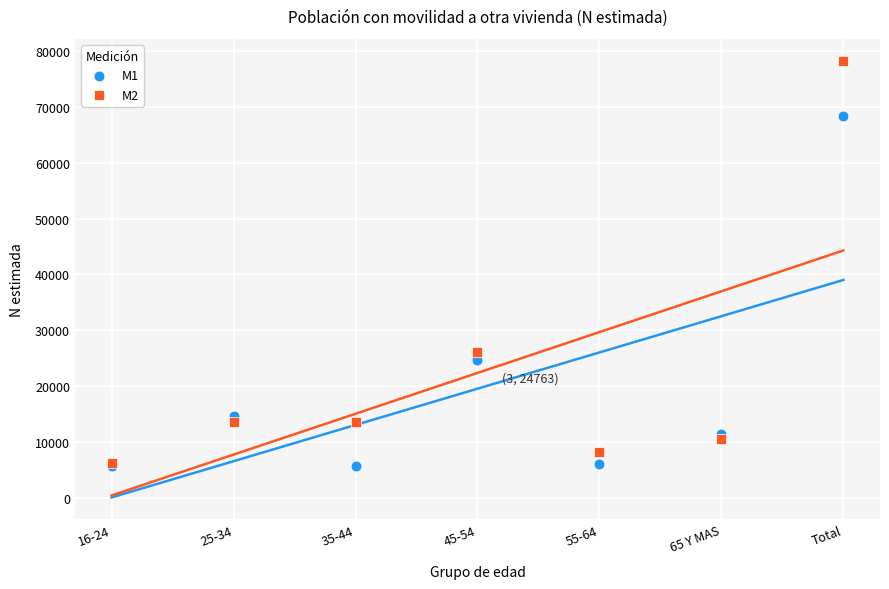

Across all series, what Y value is closest to 42019?

26052